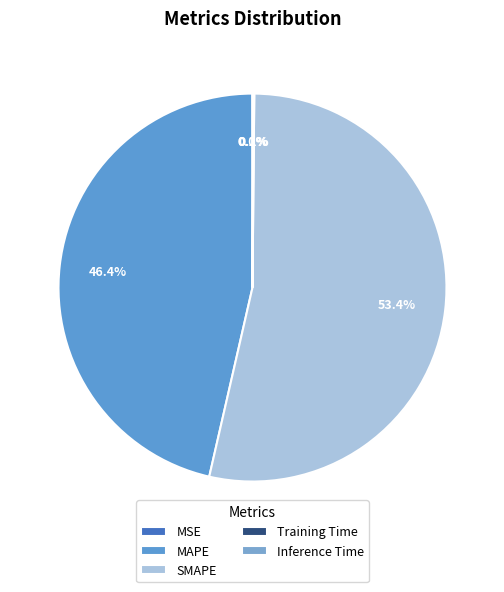

Rank the categories by value from lowest to highest.

MSE, Training Time, Inference Time, MAPE, SMAPE